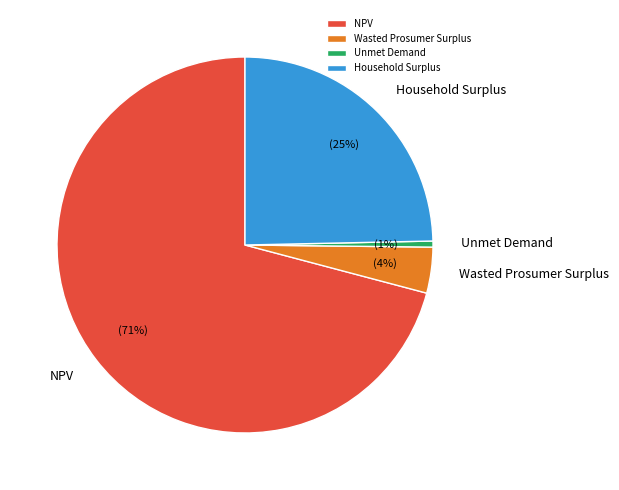

Which has a higher value, Wasted Prosumer Surplus or NPV?

NPV